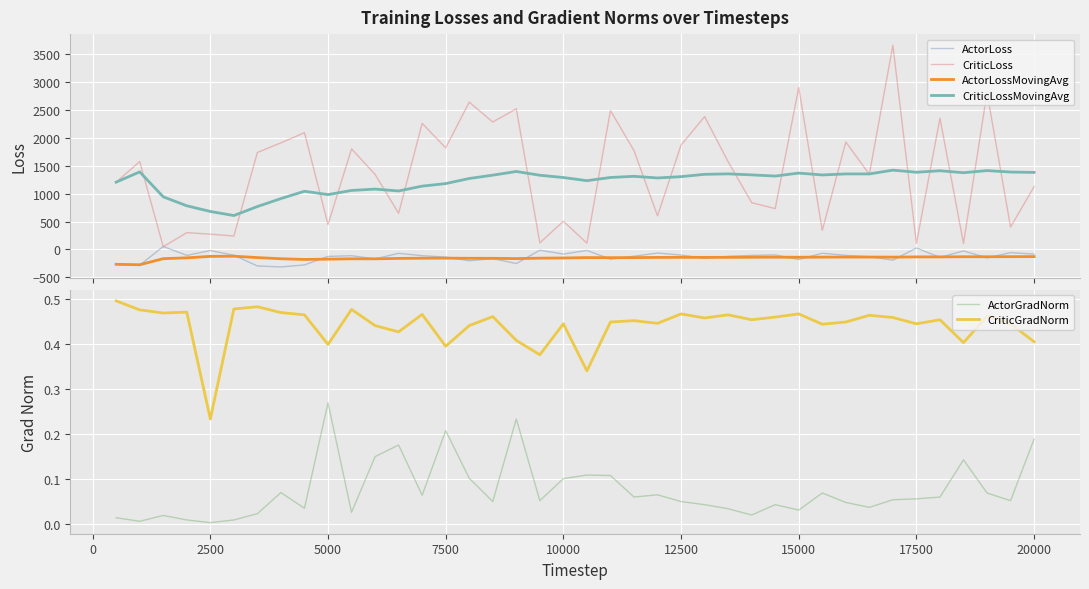

True or false: ActorGradNorm and CriticGradNorm cross at least once.

False